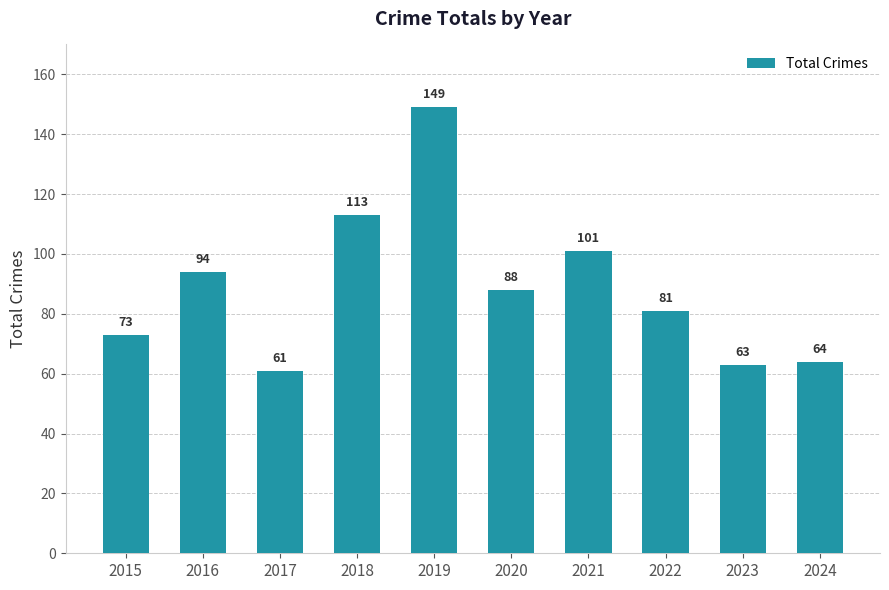

Rank the categories by value from highest to lowest.

2019, 2018, 2021, 2016, 2020, 2022, 2015, 2024, 2023, 2017